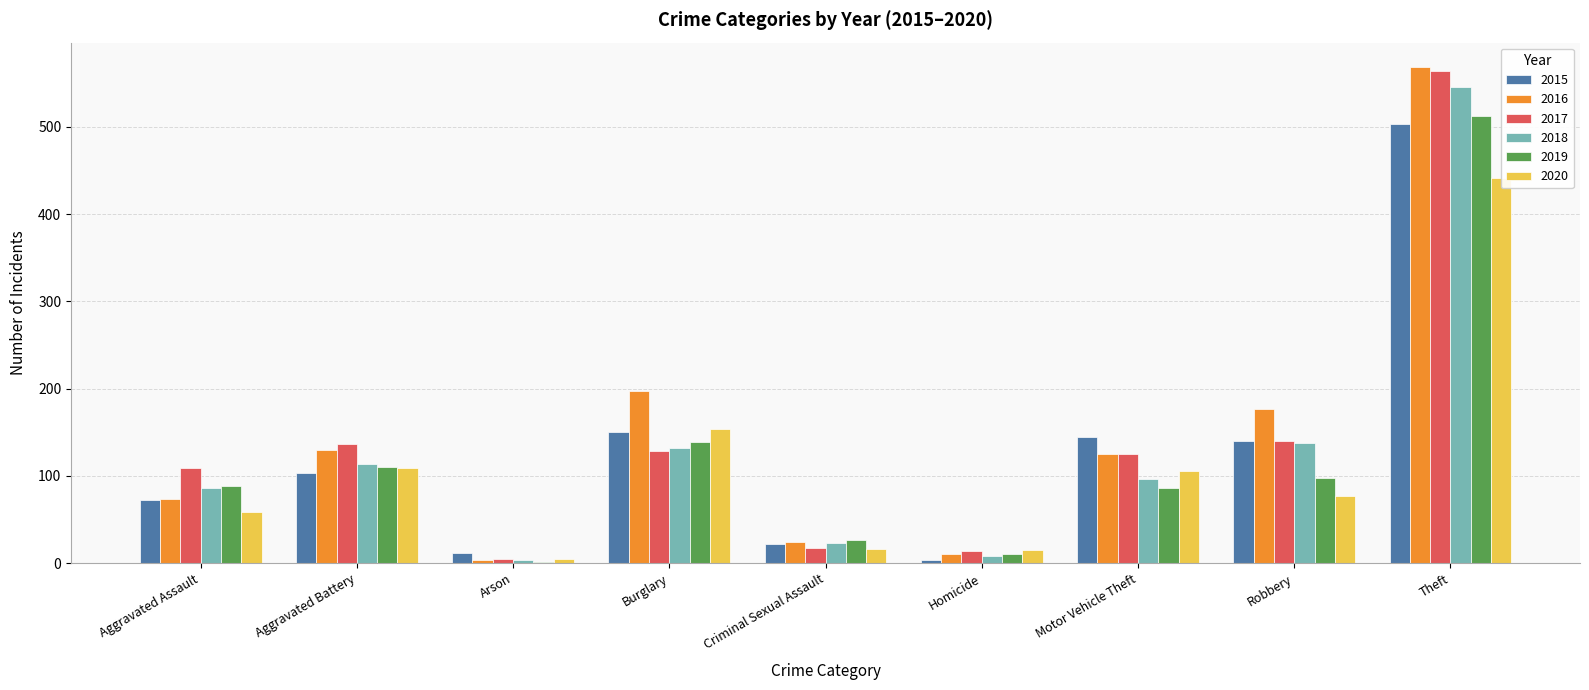

Is it true that 2015 equals 150 at Burglary?

True